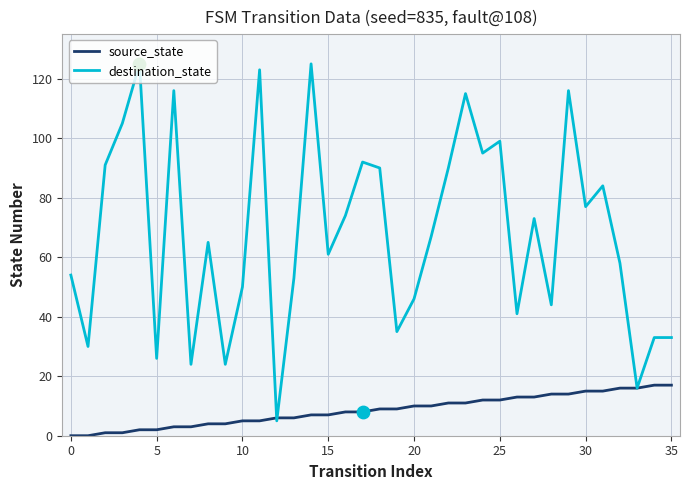

Which series has the largest range (max minus min)?

destination_state